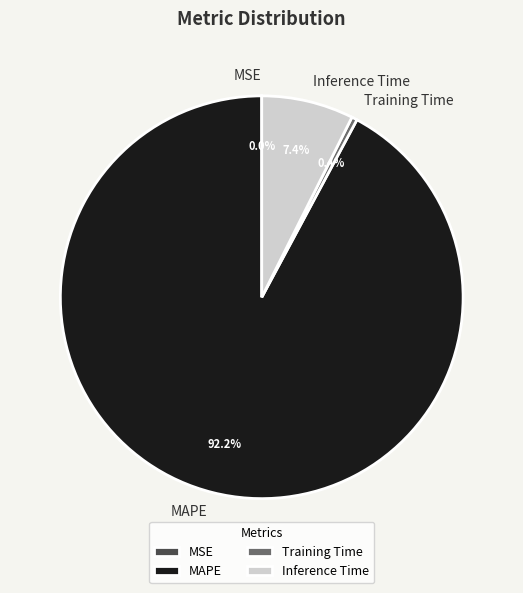

Combined, do MAPE and Inference Time account for over 50%?

Yes